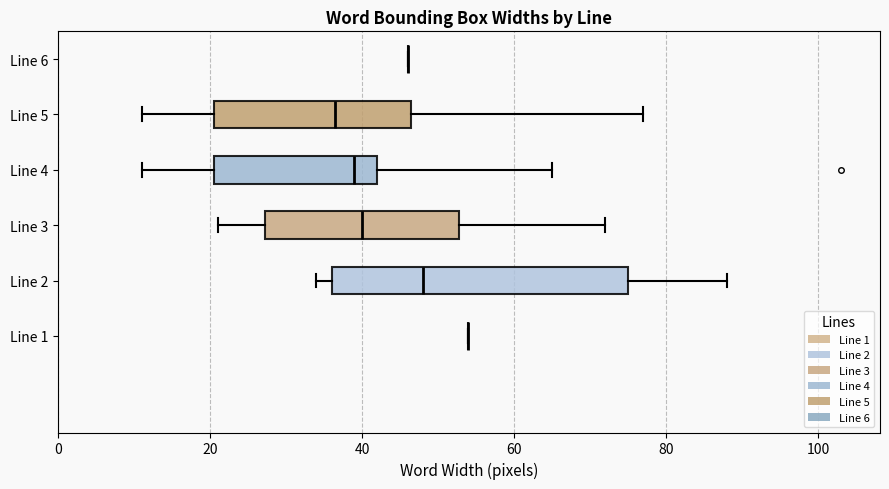

Where does the right whisker of the box for Line 3 end on the x-axis? The values are not printed on the chart, so give them approximately, as read against the axis.

72